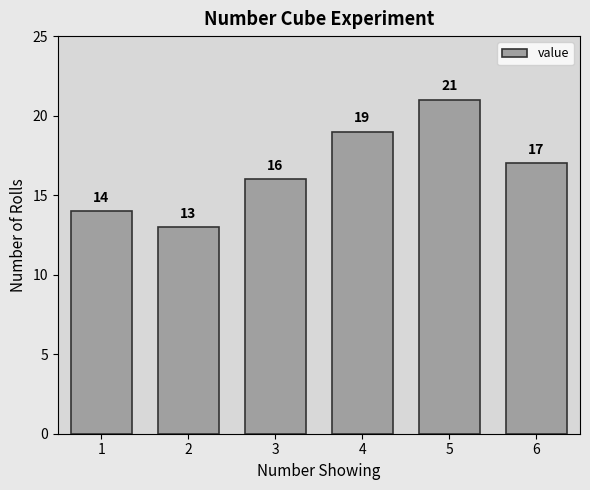

Reading left to right, transcribe all the data shown in this chart.

14	13	16	19	21	17